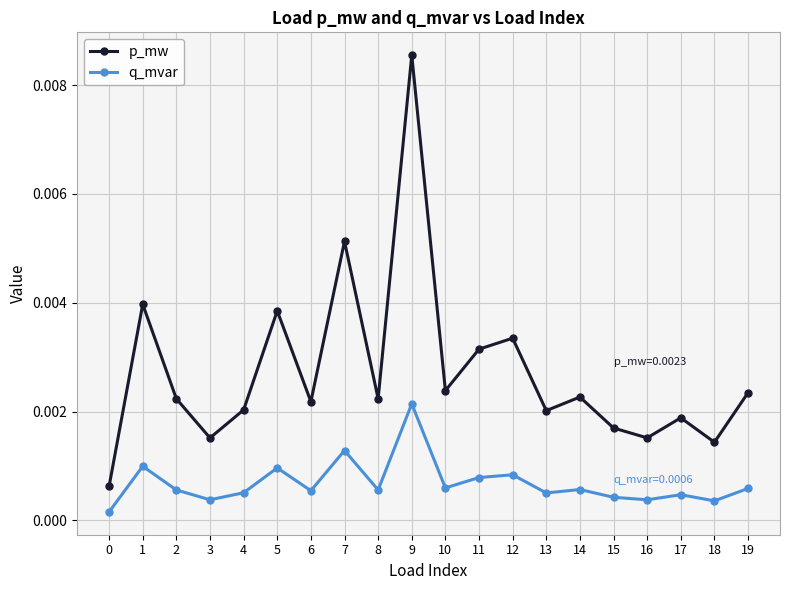

Between 8 and 11, which series saw the biggest shift?

p_mw